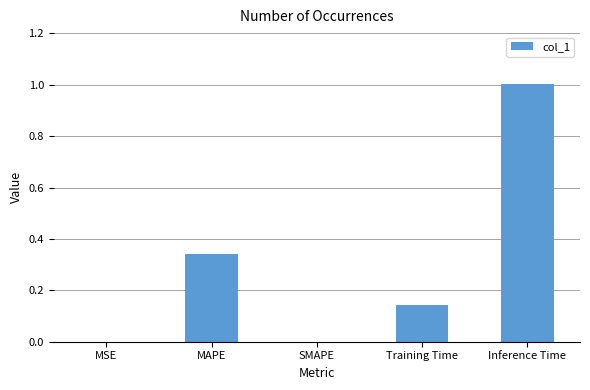

Which category has the highest value across all series?

Inference Time